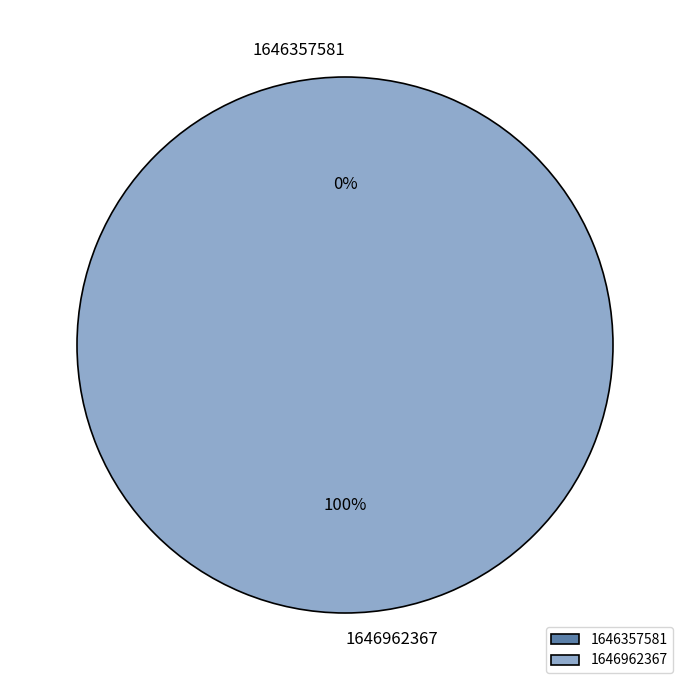

To the nearest percent, what is the combined percentage of 1646962367 and 1646357581?

100%